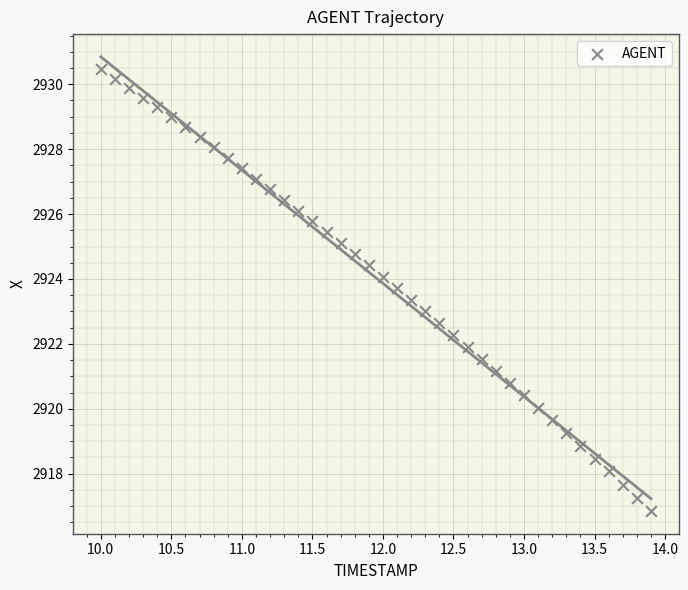

What is the range of Y values (max minus min)?

13.6